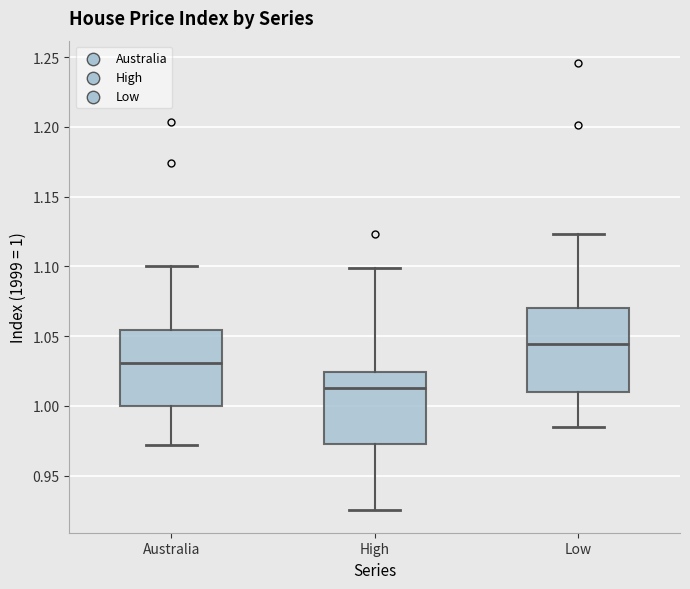

Which box has the highest median line?

Low